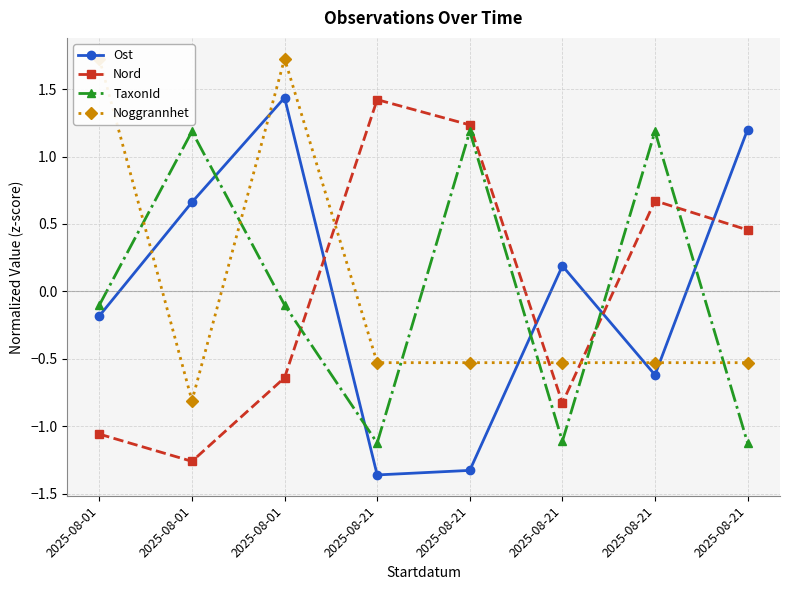

Reading left to right, what are all the values shown in this chart?

Ost: -0.2	0.7	1.4	-1.4	-1.3	0.2	-0.6	1.2
Nord: -1.1	-1.3	-0.6	1.4	1.2	-0.8	0.7	0.5
TaxonId: -0.1	1.2	-0.1	-1.1	1.2	-1.1	1.2	-1.1
Noggrannhet: 1.7	-0.8	1.7	-0.5	-0.5	-0.5	-0.5	-0.5